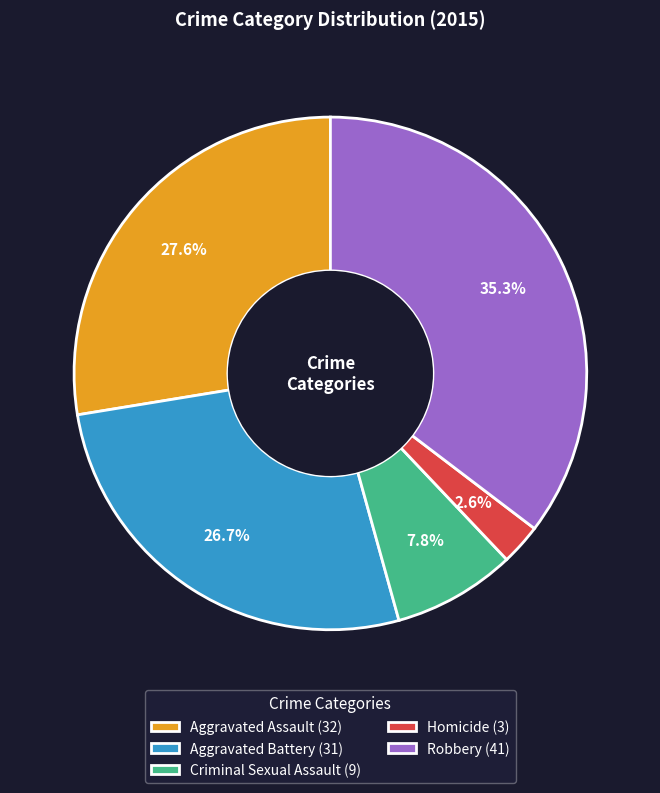

Is it true that Aggravated Battery is 27% of the pie?

True